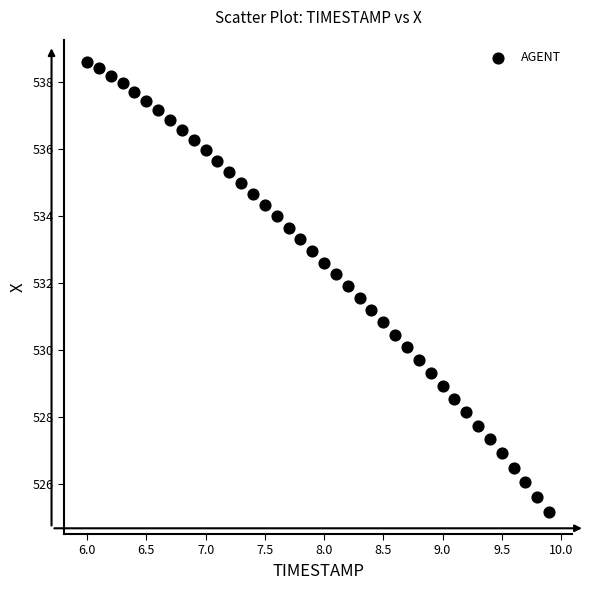

What is the range of X values (max minus min)?

3.9